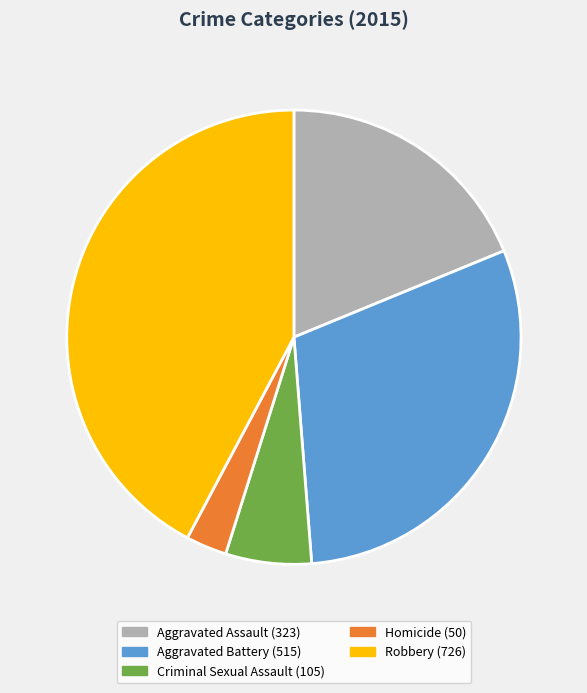

Which category has the biggest portion of the pie?

Robbery